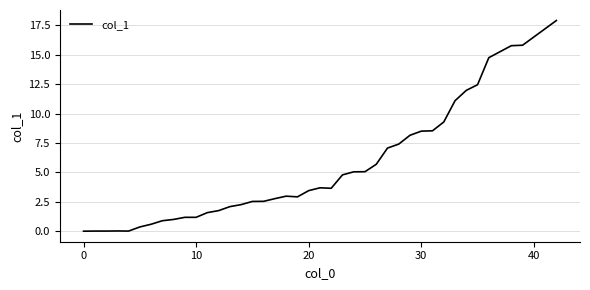

What is the greatest value displayed?

17.9